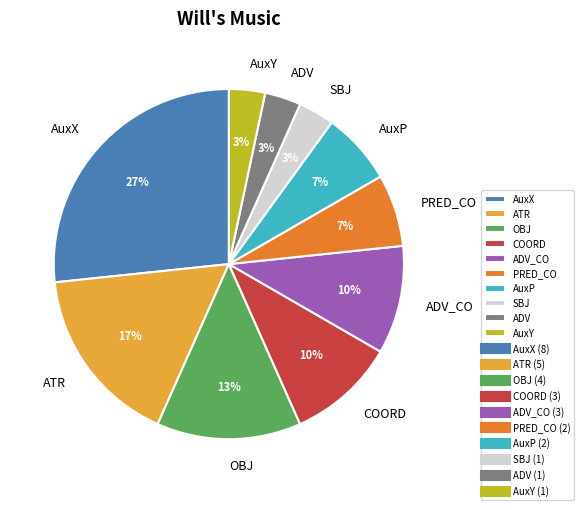

Which category has the biggest portion of the pie?

AuxX